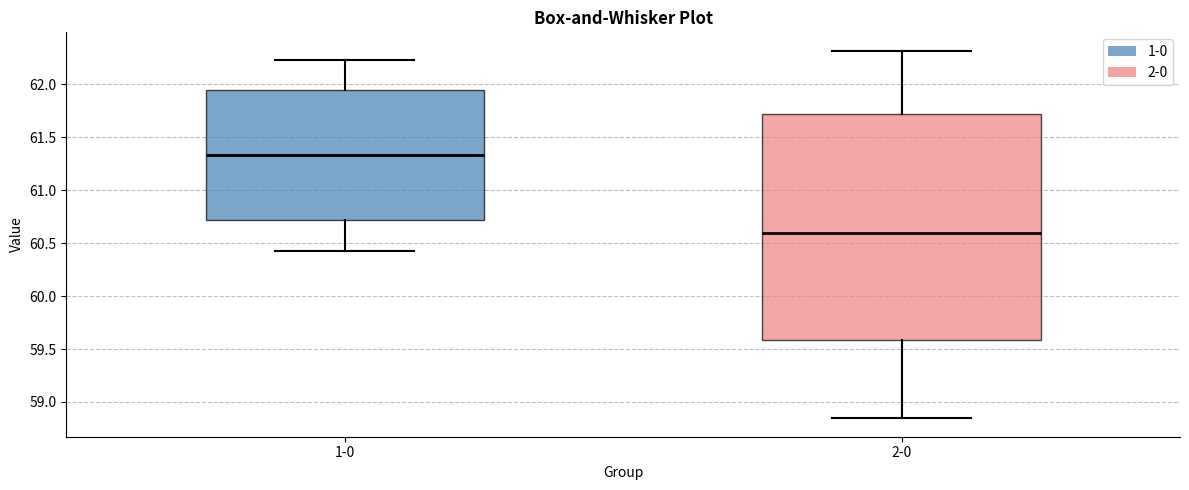

Which box's median line is the lowest?

2-0